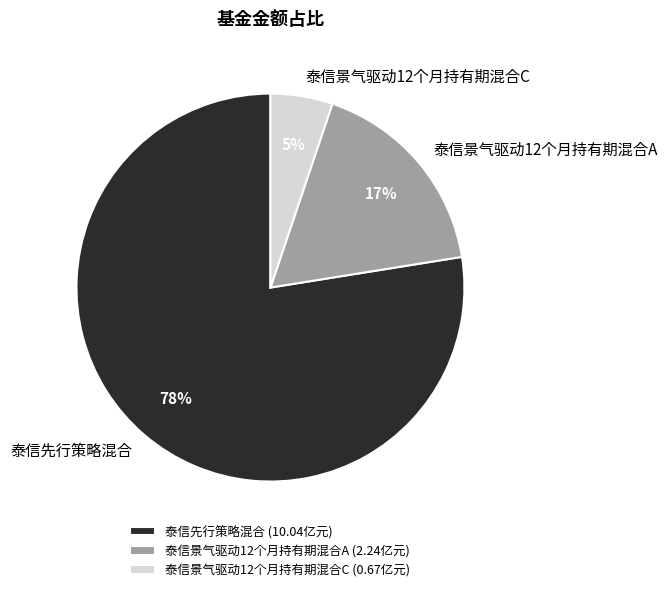

What percentage is the 泰信景气驱动12个月持有期混合C slice, to the nearest percent?

5%